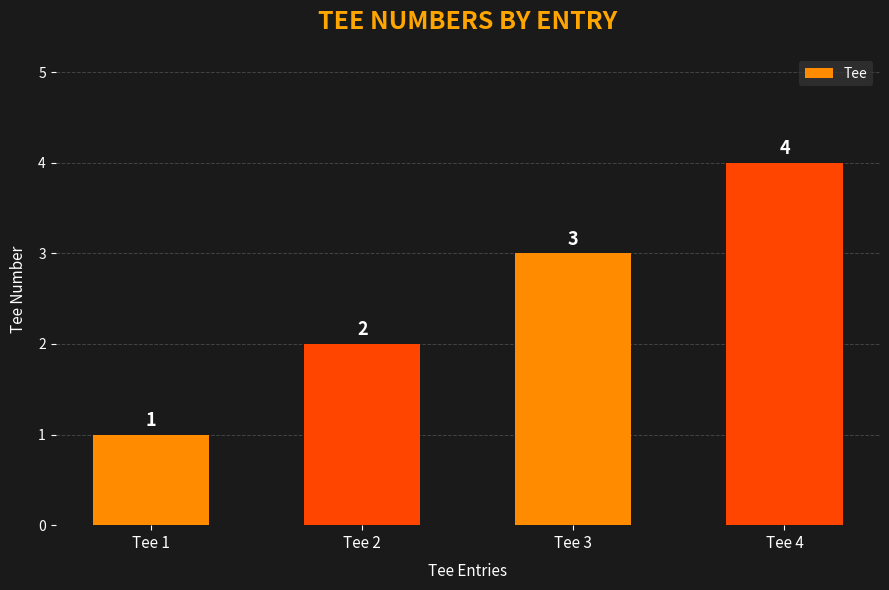

What is the smallest value displayed?

1